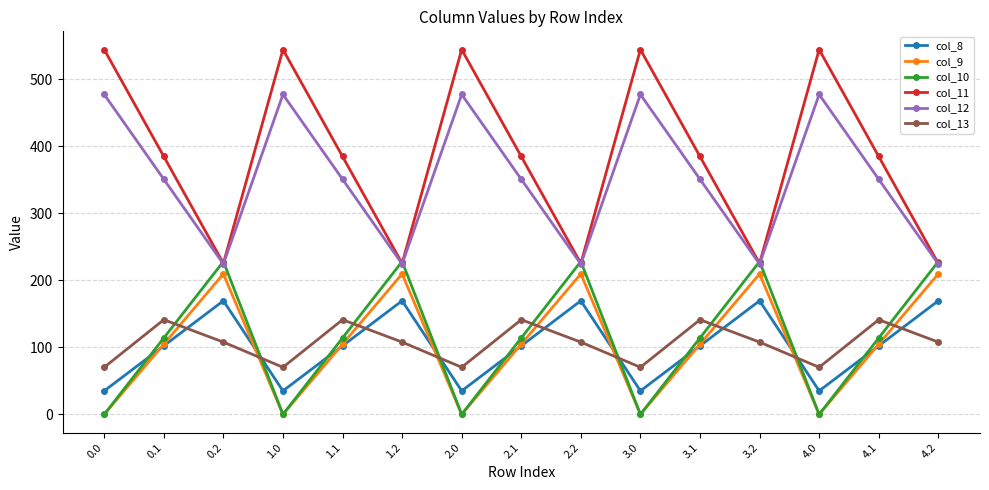

What position from the right is 0.2?

13